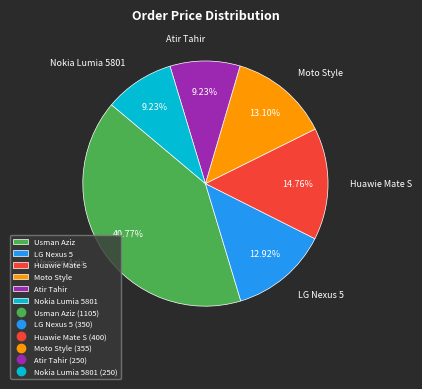

How many segments does this pie chart have?

6